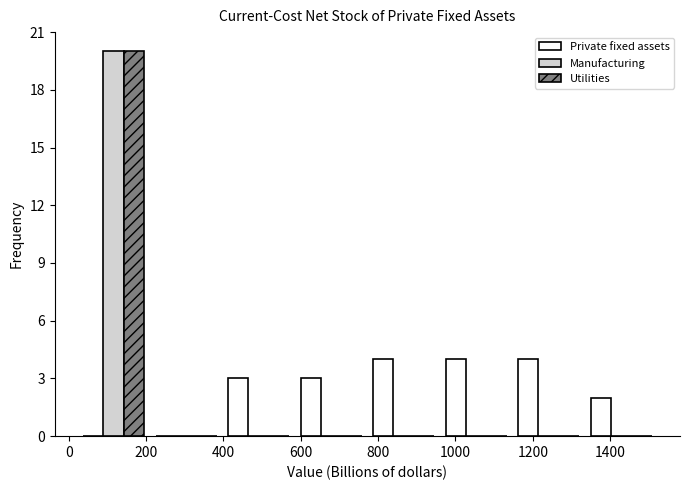

Reading left to right, transcribe this chart: for each range on the x-axis, give the height of each series' bar. Neither the bar edges nor the heights are printed on the chart, so give them approximately, as read against the axes.

20 to 200: Private fixed assets=0	Manufacturing=20	Utilities=20
200 to 400: Private fixed assets=0	Manufacturing=0	Utilities=0
400 to 580: Private fixed assets=3	Manufacturing=0	Utilities=0
580 to 780: Private fixed assets=3	Manufacturing=0	Utilities=0
780 to 960: Private fixed assets=4	Manufacturing=0	Utilities=0
960 to 1140: Private fixed assets=4	Manufacturing=0	Utilities=0
1140 to 1340: Private fixed assets=4	Manufacturing=0	Utilities=0
1340 to 1520: Private fixed assets=2	Manufacturing=0	Utilities=0